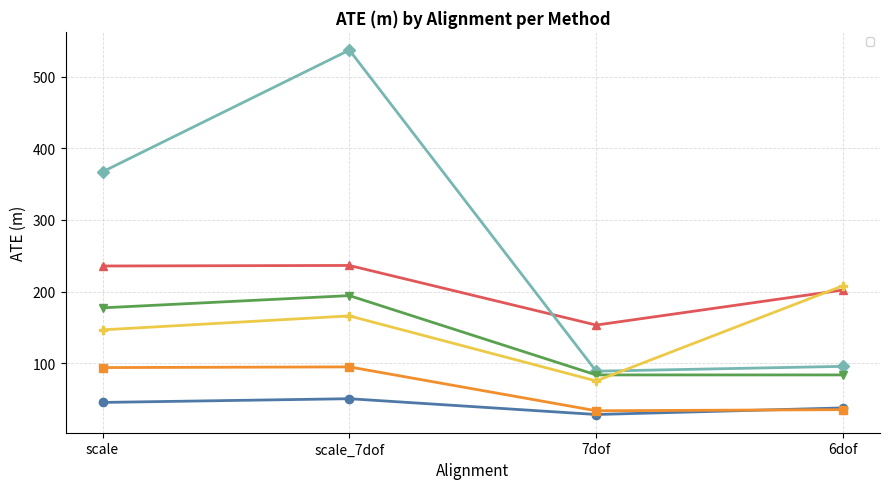

Which series has the largest range (max minus min)?

_4_DF_VisualOdometry